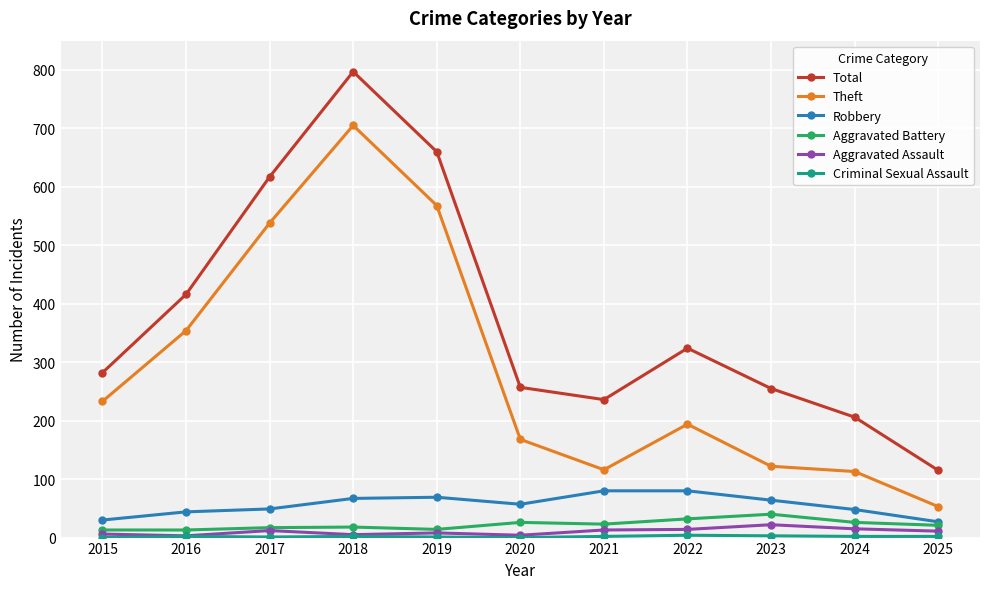

The value of Theft at 2018 is 1187. True or false?

False